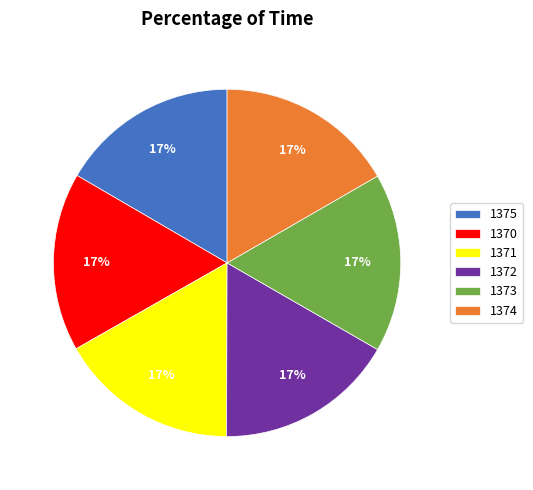

To the nearest percent, what is the average slice percentage?

17%